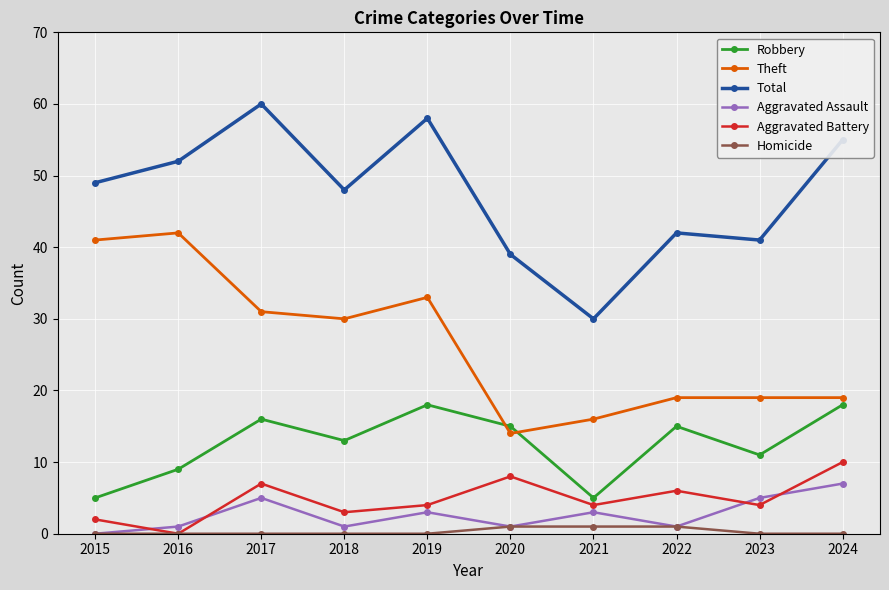

At which category does Total reach its first local peak?

2017